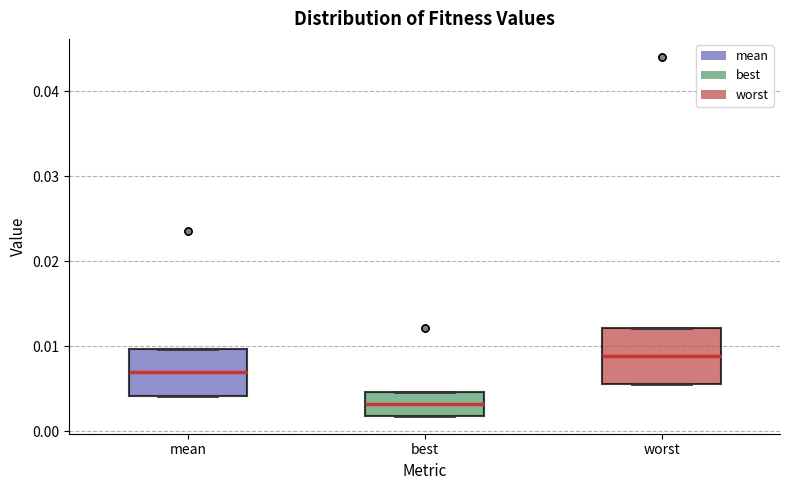

Reading left to right, transcribe this box plot: for each box, give where its median line is, the range the box spans, and where its two whiskers end, as read against the y-axis. The values are not printed on the chart, so give them approximately, as read against the axis.

mean: median 0.007, box 0.004 to 0.010, whiskers 0.004 to 0.010
best: median 0.003, box 0.002 to 0.005, whiskers 0.002 to 0.005
worst: median 0.009, box 0.006 to 0.012, whiskers 0.006 to 0.012